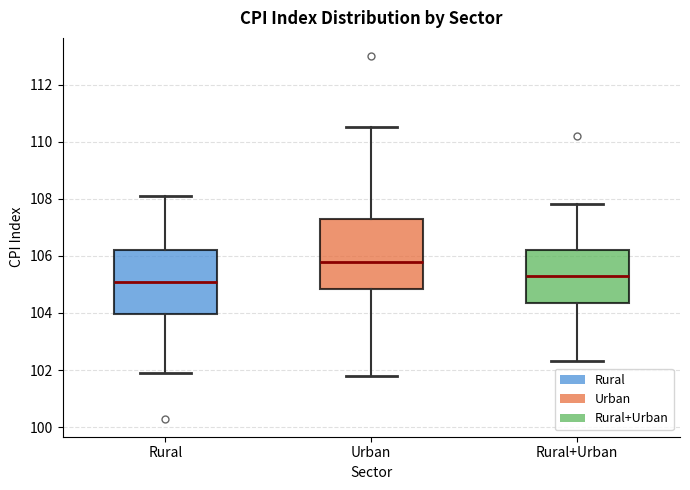

Reading left to right, transcribe this box plot: for each box, give where its median line is, the range the box spans, and where its two whiskers end, as read against the y-axis. The values are not printed on the chart, so give them approximately, as read against the axis.

Rural: median 105.2, box 104.0 to 106.2, whiskers 102.0 to 108.2
Urban: median 105.8, box 104.8 to 107.4, whiskers 101.8 to 110.6
Rural+Urban: median 105.4, box 104.4 to 106.2, whiskers 102.4 to 107.8